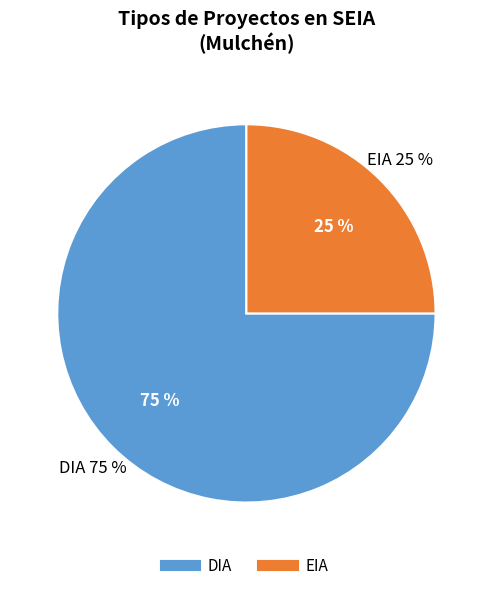

How many slices are in this pie chart?

2